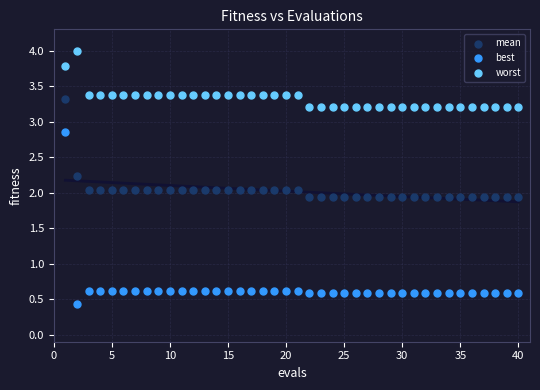

In the worst series, what Y value is closest to 3?

3.2